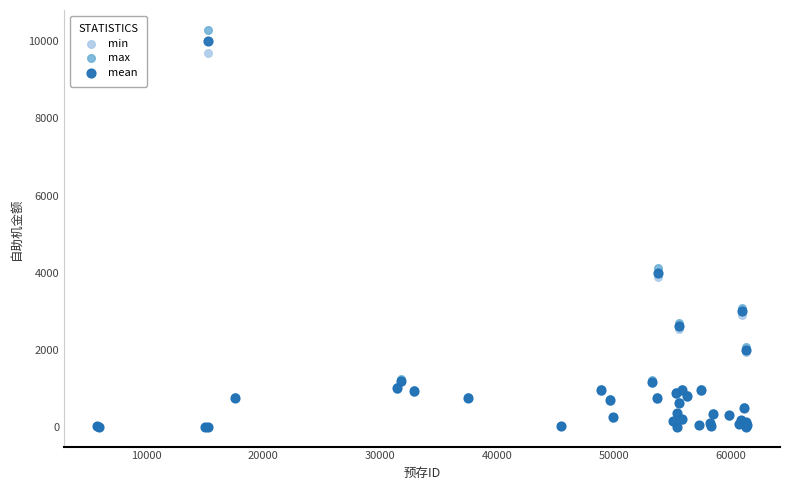

What are all the series names shown in the legend?

min, max, mean